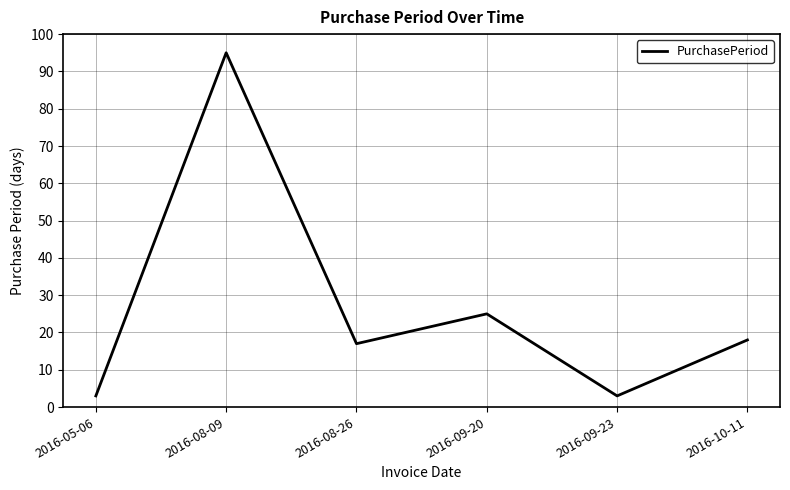

How many lines are shown in the chart?

1